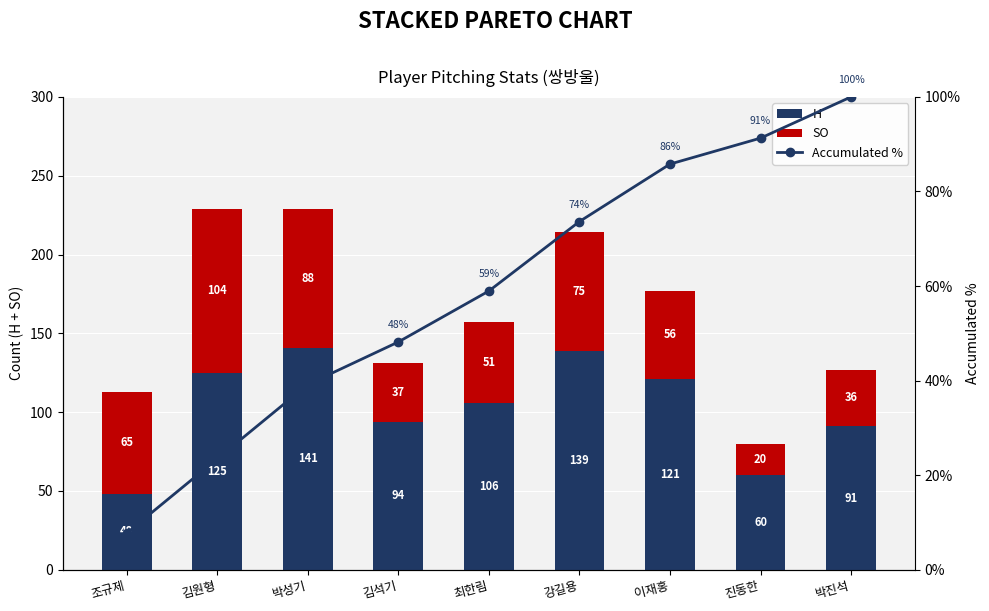

Which series has the widest spread of values?

H